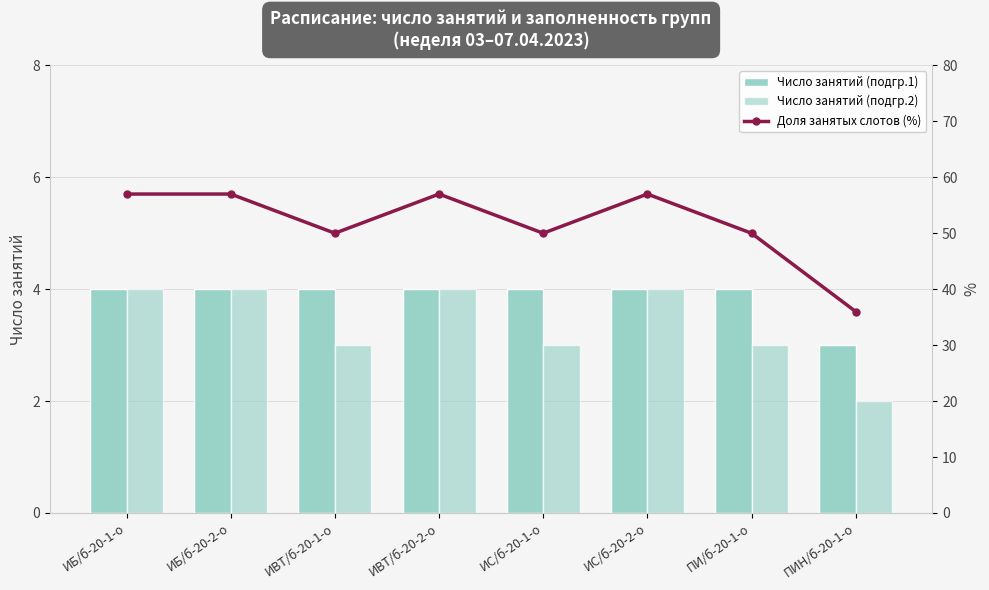

How many Число занятий (подгр.2) values are between 3 and 4?

7